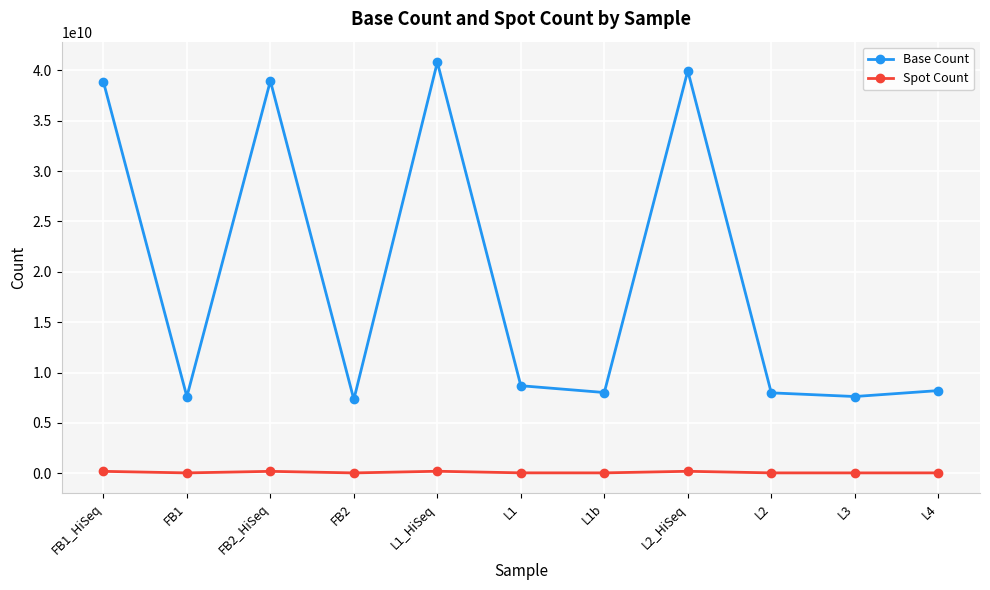

True or false: Base Count has a value of 7620279714 at L3.

True